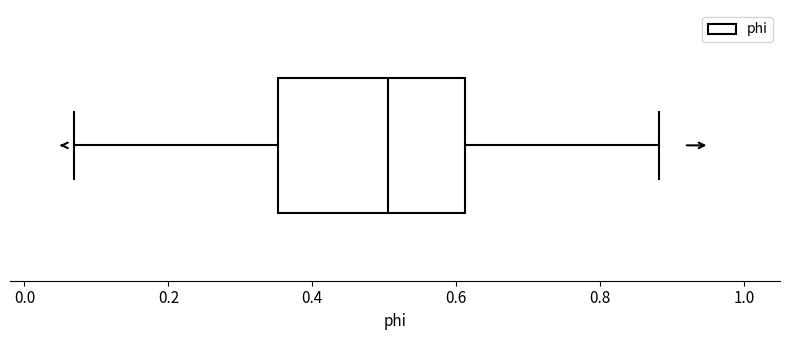

Where does the left whisker of the box end on the x-axis? The values are not printed on the chart, so give them approximately, as read against the axis.

0.06